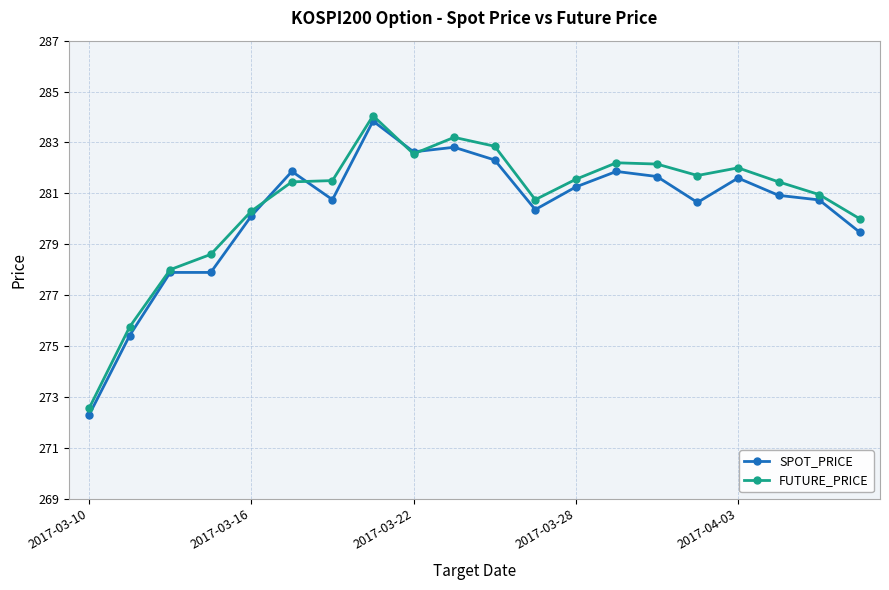

What is the highest value of the SPOT_PRICE series?

283.8